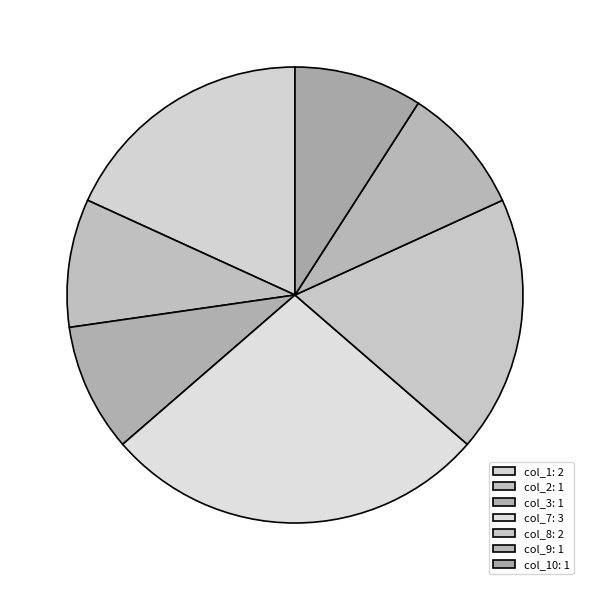

Count the number of slices in the pie.

7